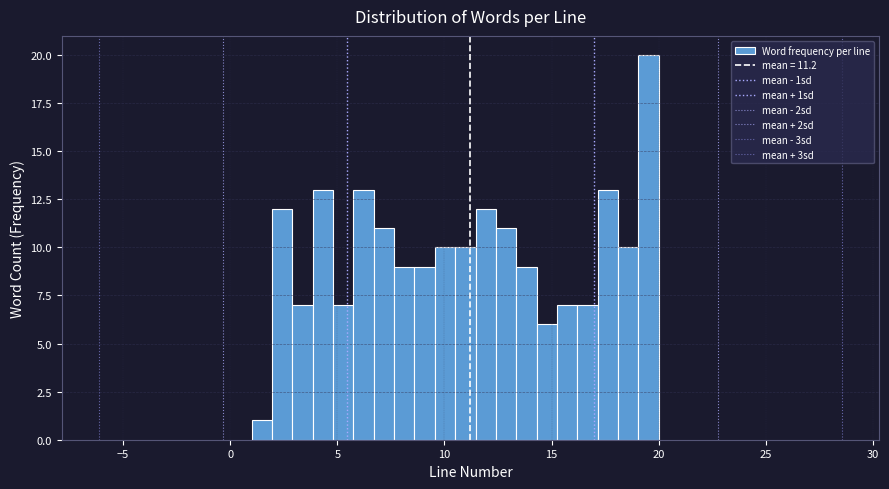

Read against the x-axis, roughly where is the centre of the tallest bar?

19.5